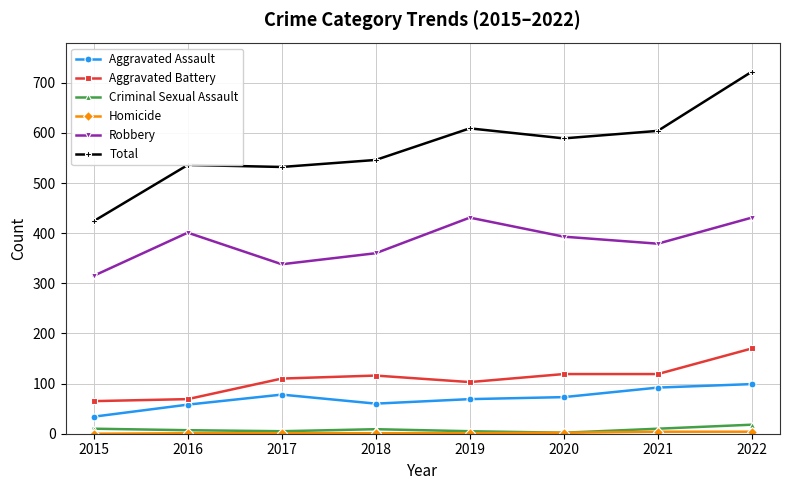

Which series has the widest spread of values?

Total